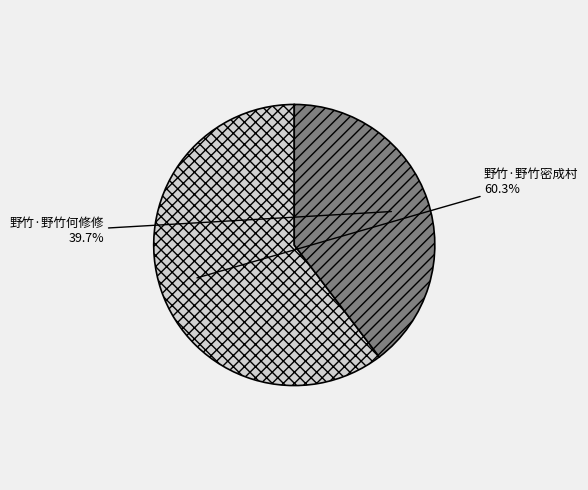

Which category has the biggest portion of the pie?

野竹·野竹密成村